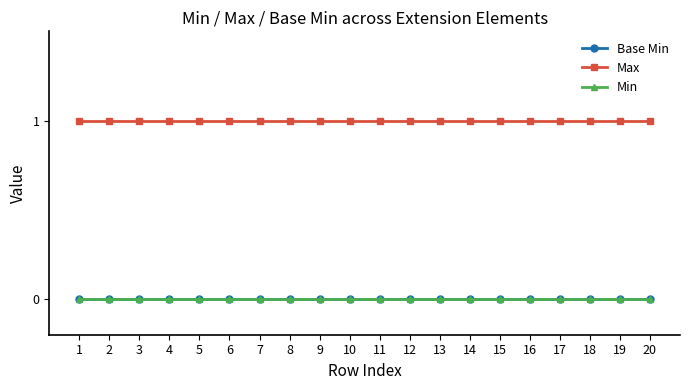

Which series has the largest range (max minus min)?

Base Min